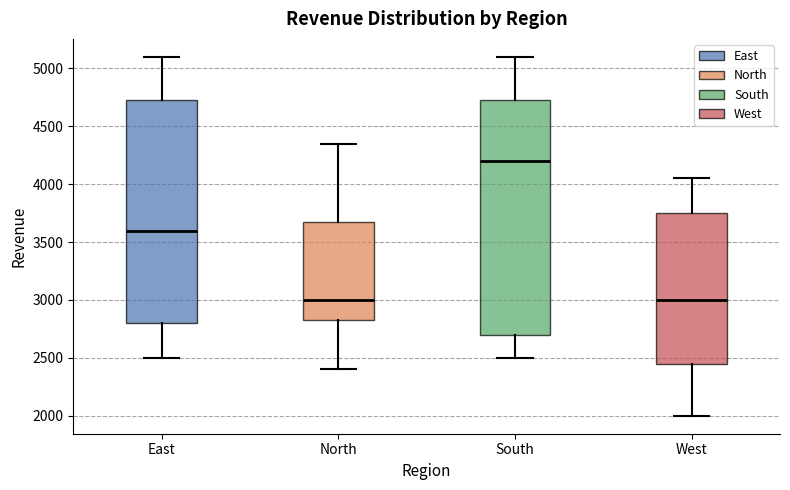

Which box has the highest median line?

South